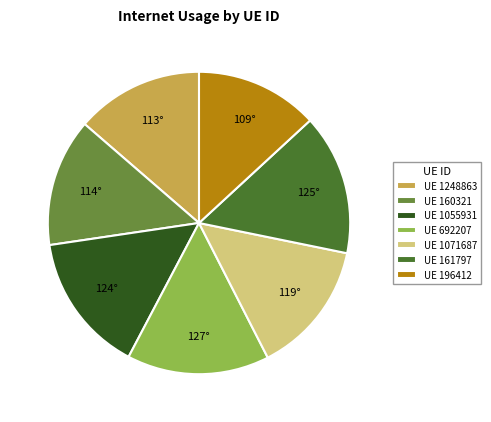

Do UE 692207 and UE 1055931 together represent more than half of the pie?

No